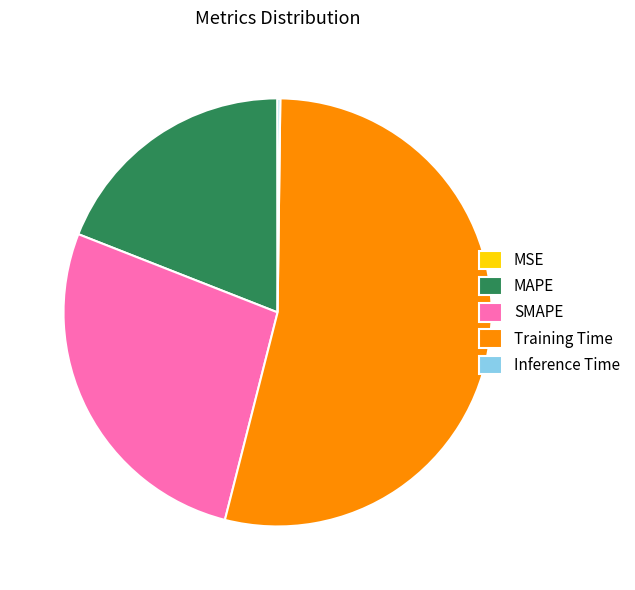

Is the sum of MAPE and SMAPE greater than half?

No